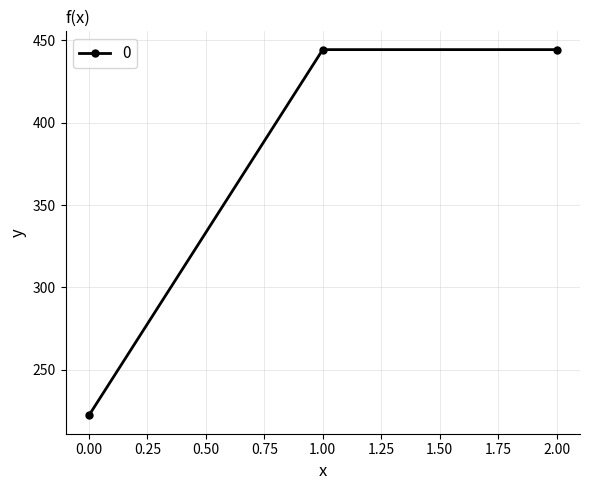

The value at 1.00 is 444.4. True or false?

True